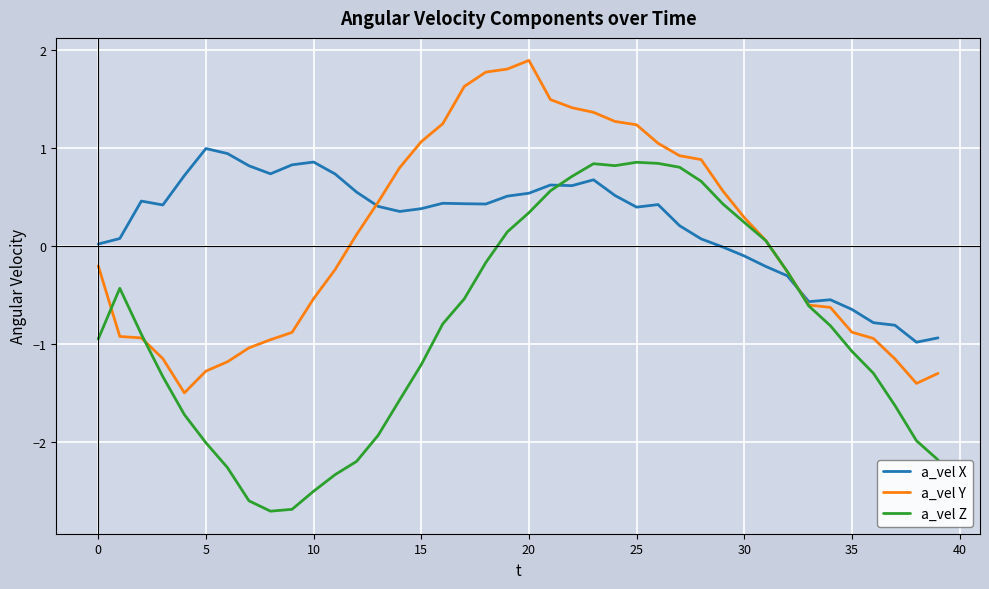

What are all the series names shown in the legend?

a_vel X, a_vel Y, a_vel Z